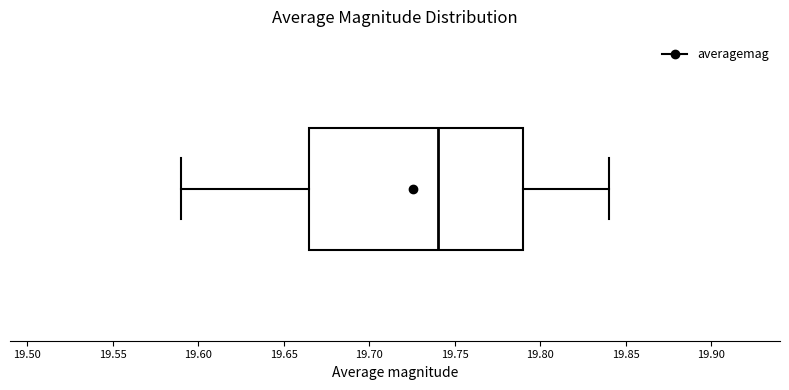

Where does the right whisker of the box end on the x-axis? The values are not printed on the chart, so give them approximately, as read against the axis.

19.840